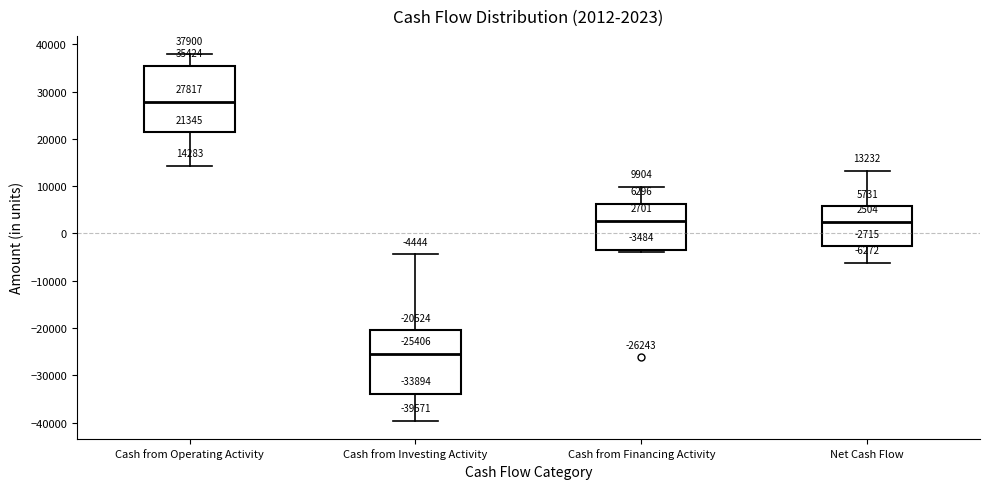

Which box has the highest median line?

Cash from Operating Activity